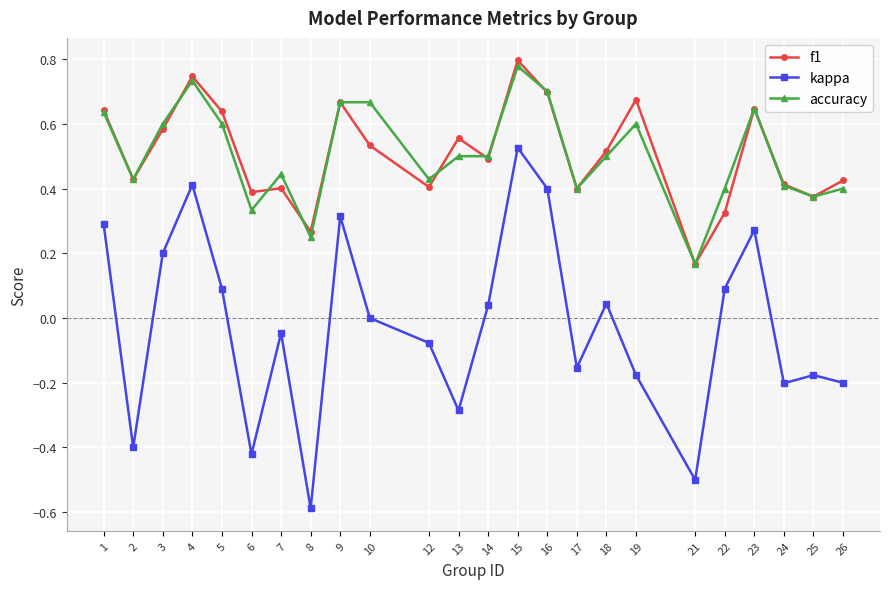

At how many categories does at least one series exceed 0?

24